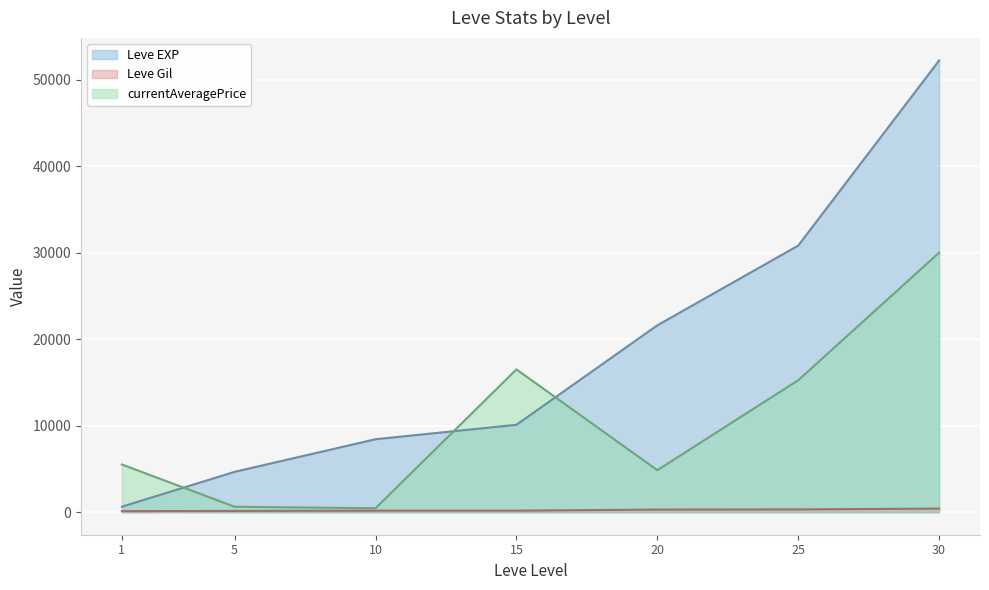

At how many categories does at least one series exceed 38216?

1